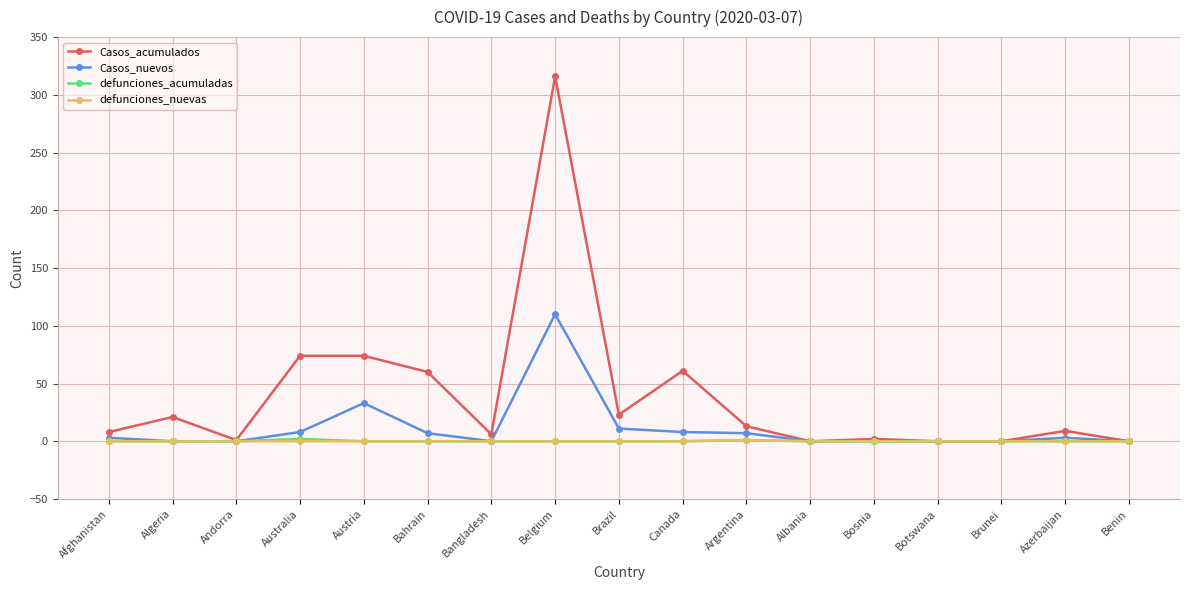

Which category has the highest value across all series?

Belgium